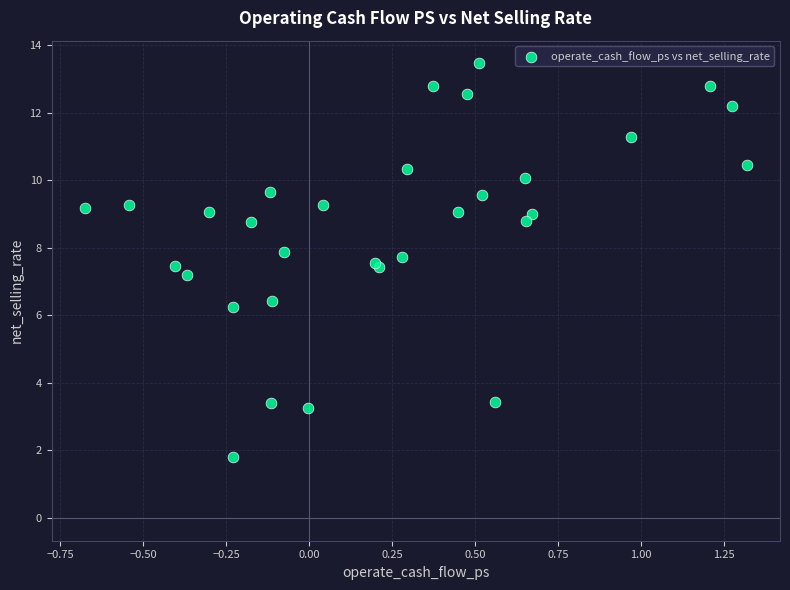

What Y value in the scatter plot is closest to 7?

7.2